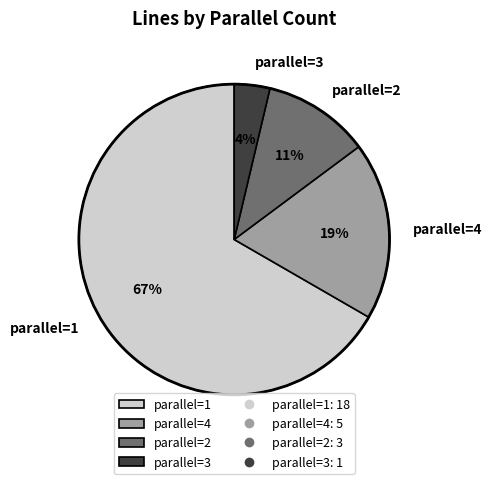

What is the smallest slice in the pie chart?

parallel=3